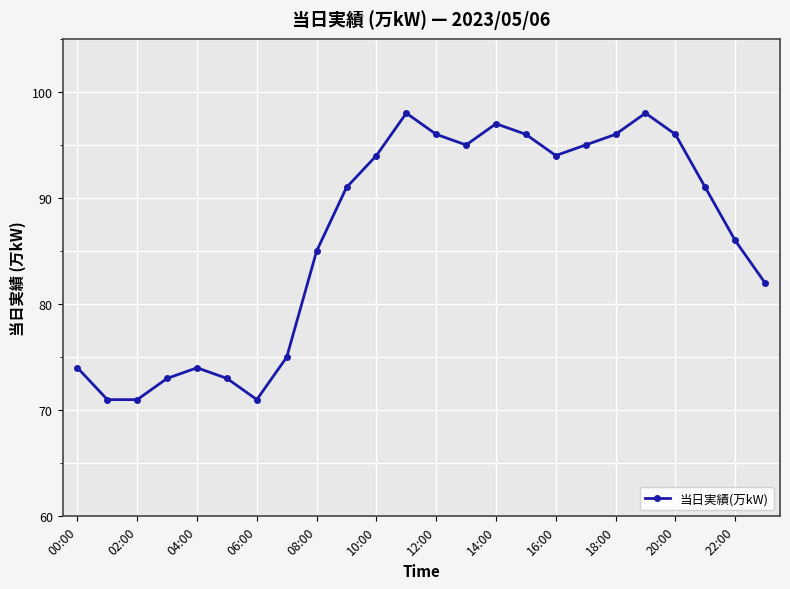

Does the chart display data point markers on the line(s)?

Yes